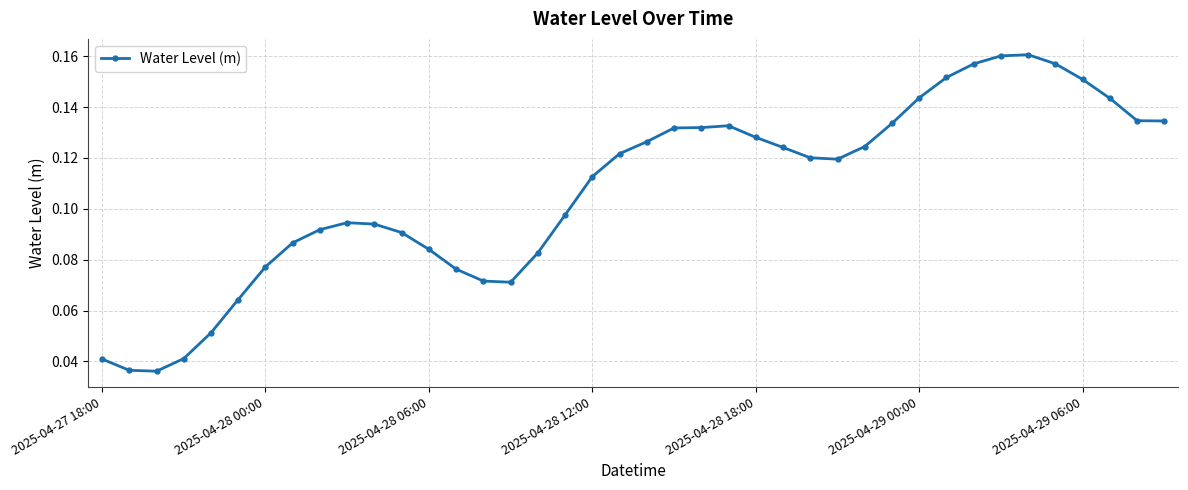

How many values are between 0 and 1?

40